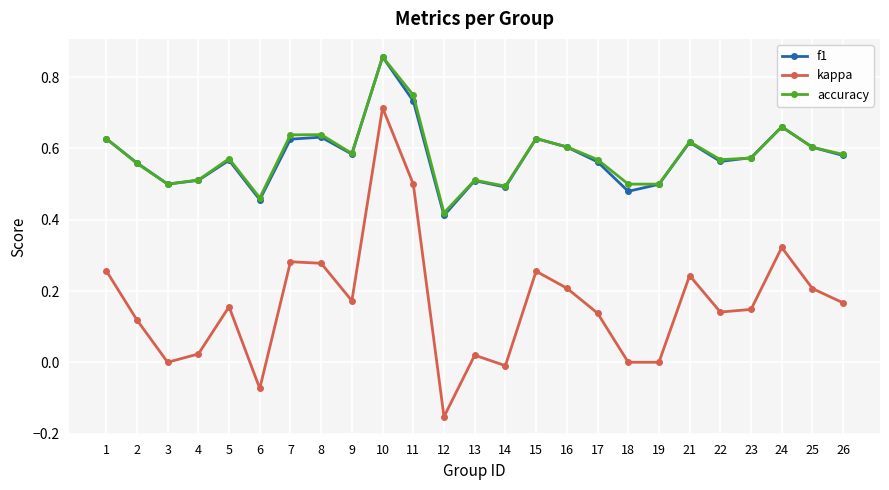

At how many categories does at least one series exceed 0?

25